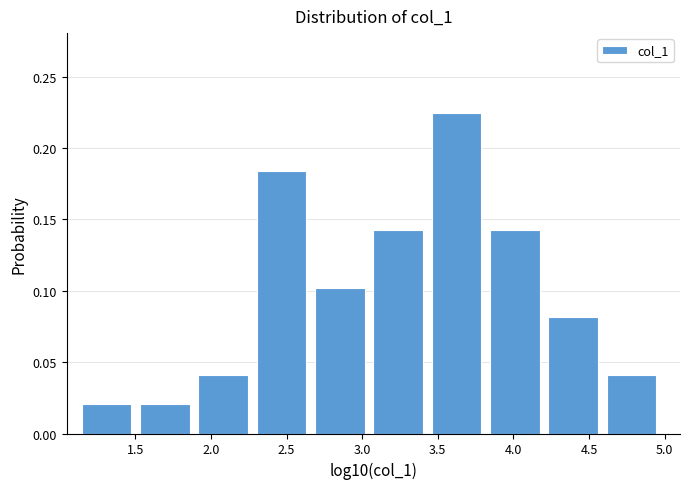

Reading left to right, transcribe this chart: for each bar, give the range it covers on the x-axis and its height. Neither the bar edges nor the heights are printed on the chart, so give them approximately, as read against the axes.

1.15 to 1.55: 0.020
1.55 to 1.90: 0.020
1.90 to 2.30: 0.040
2.30 to 2.70: 0.185
2.70 to 3.05: 0.100
3.05 to 3.45: 0.145
3.45 to 3.85: 0.225
3.85 to 4.25: 0.145
4.25 to 4.60: 0.080
4.60 to 5.00: 0.040